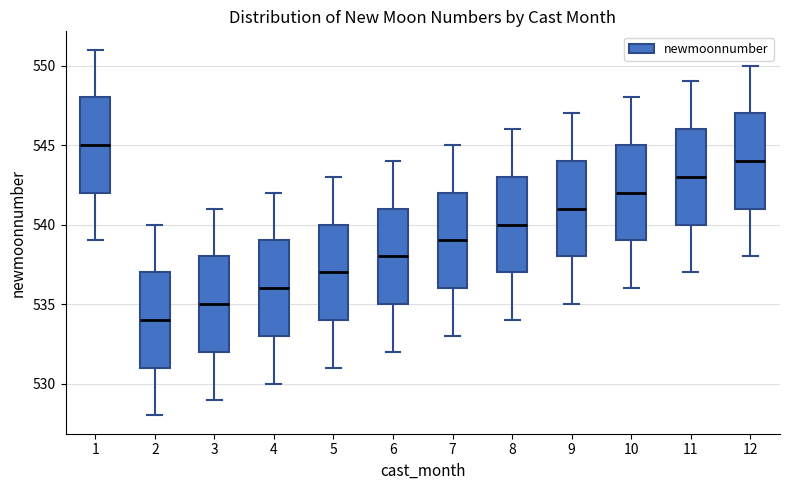

Reading left to right, read every box against the y-axis: the position of its median line, the range the box covers, and the ends of its whiskers. The values are not printed on the chart, so give them approximately, as read against the axis.

1: median 545, box 542 to 548, whiskers 539 to 551
2: median 534, box 531 to 537, whiskers 528 to 540
3: median 535, box 532 to 538, whiskers 529 to 541
4: median 536, box 533 to 539, whiskers 530 to 542
5: median 537, box 534 to 540, whiskers 531 to 543
6: median 538, box 535 to 541, whiskers 532 to 544
7: median 539, box 536 to 542, whiskers 533 to 545
8: median 540, box 537 to 543, whiskers 534 to 546
9: median 541, box 538 to 544, whiskers 535 to 547
10: median 542, box 539 to 545, whiskers 536 to 548
11: median 543, box 540 to 546, whiskers 537 to 549
12: median 544, box 541 to 547, whiskers 538 to 550